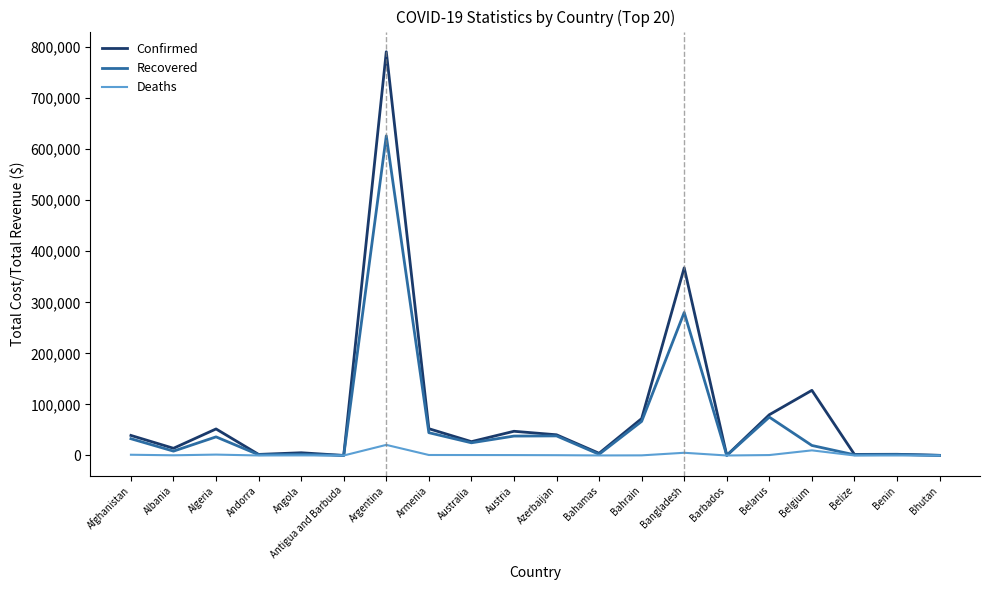

At which category is the sum across all series the highest?

Argentina